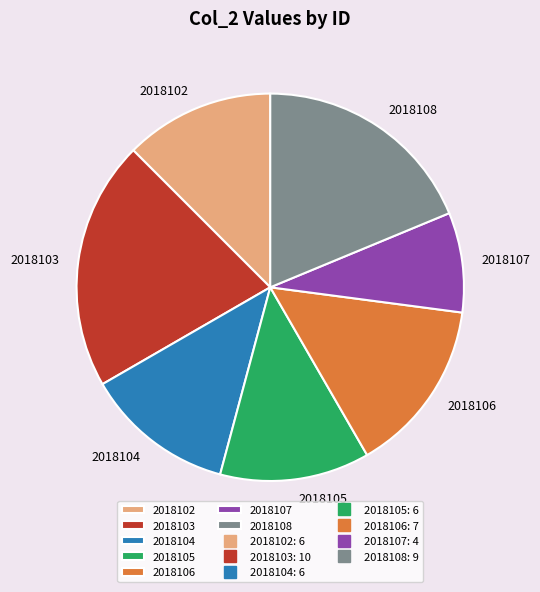

Is there any slice that represents more than half of the pie?

No